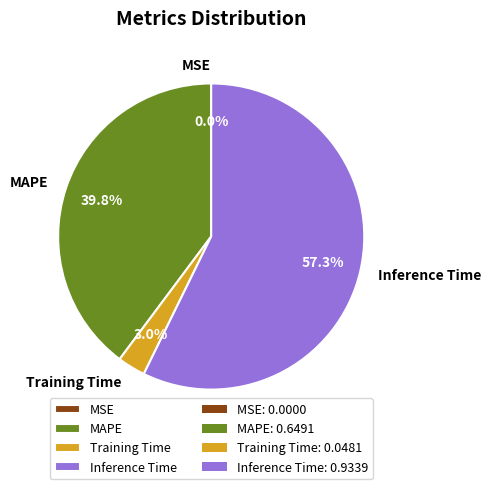

Which category has the biggest portion of the pie?

Inference Time